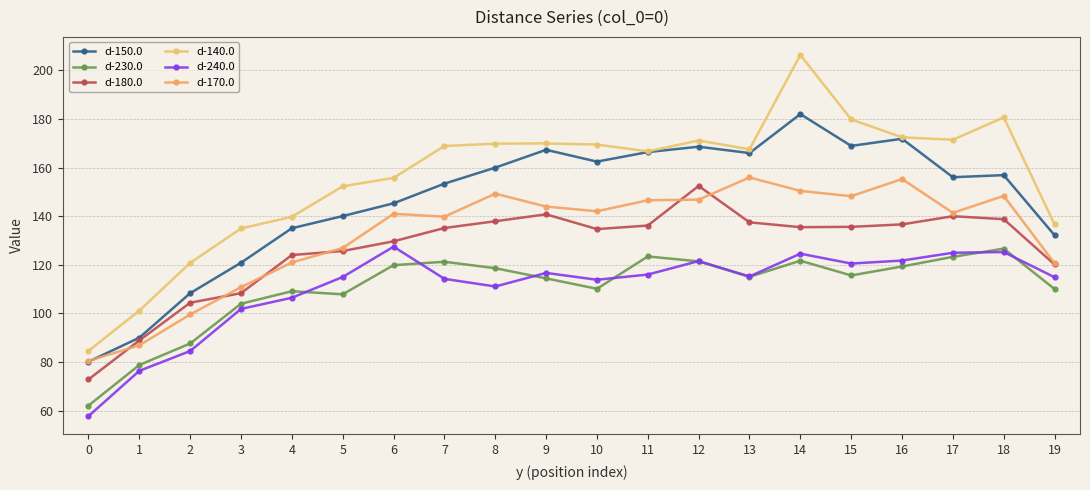

What value does the d-170.0 series have at 13?

155.9